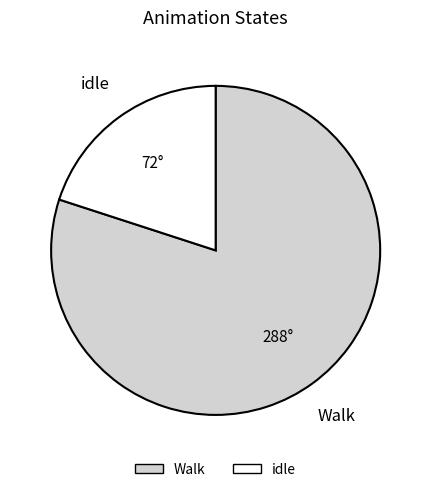

Do Walk and idle together represent more than half of the pie?

Yes